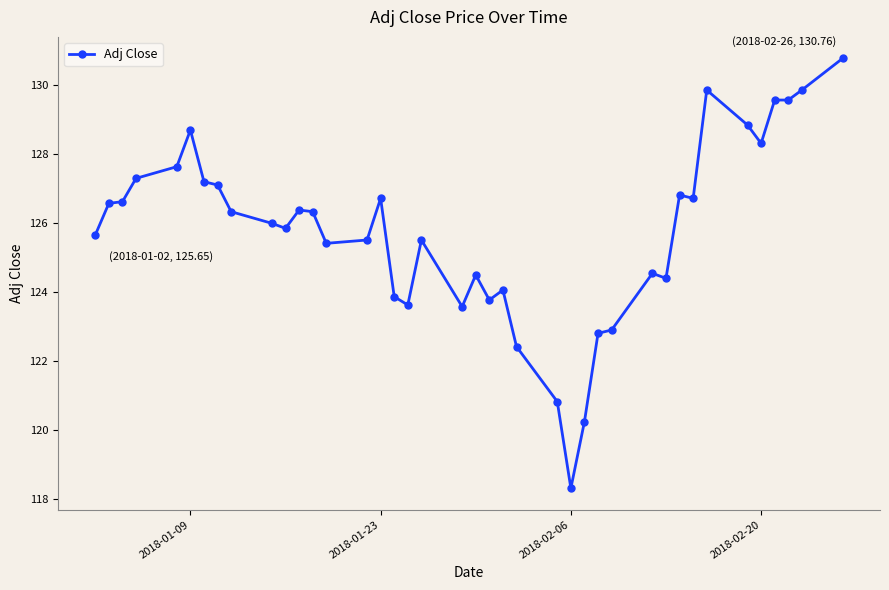

What is the value of the 11th point from the left?

125.8